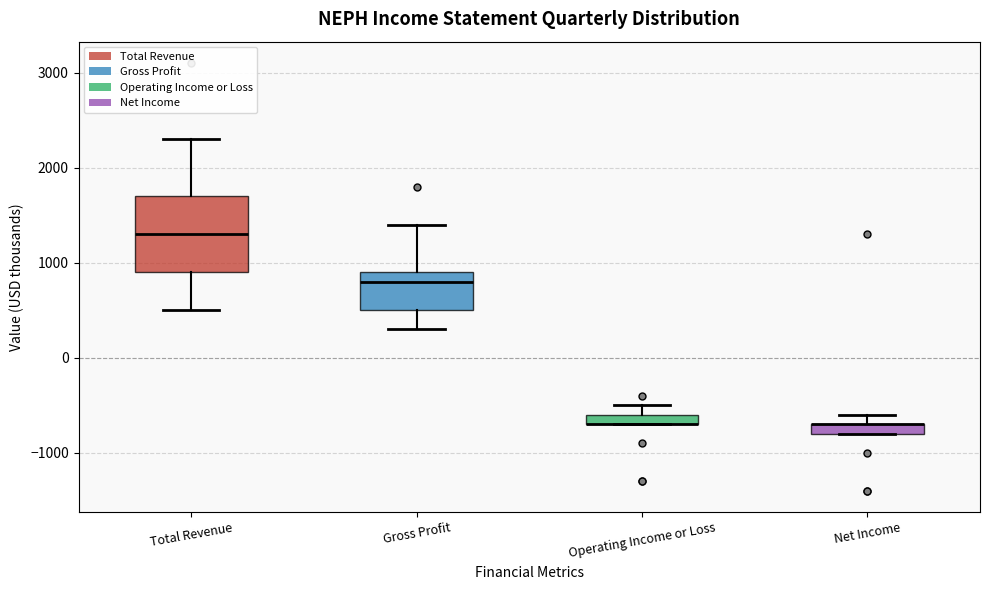

Where is the upper edge of the box for Operating Income or Loss on the y-axis? The values are not printed on the chart, so give them approximately, as read against the axis.

-600